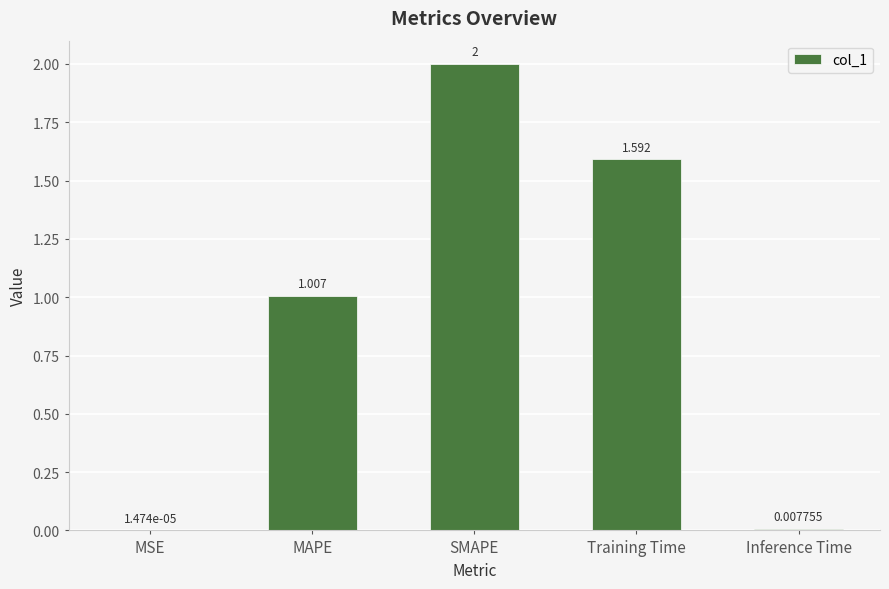

What is the change in value from MSE to Training Time?

+1.6